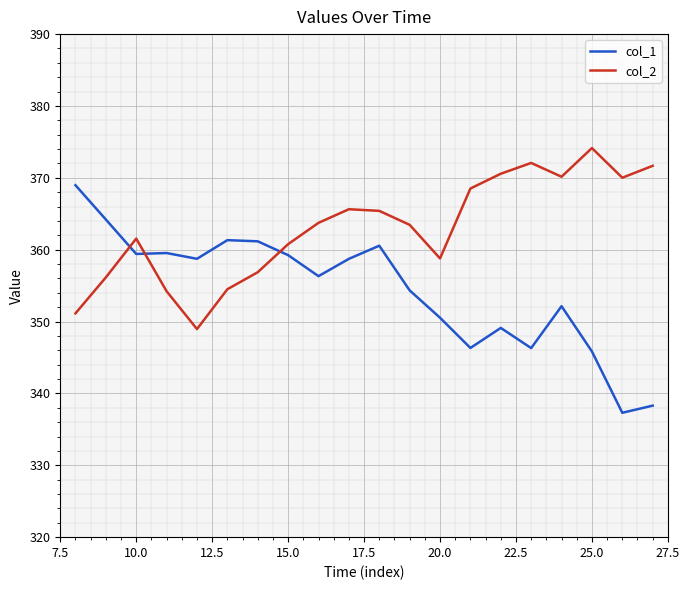

What is the lowest value of the col_2 series?

349.0